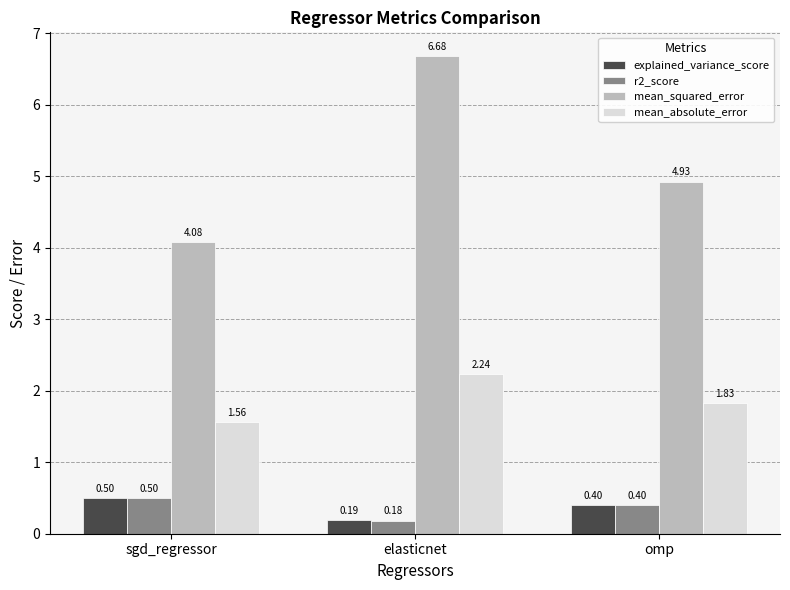

What is the sum of the explained_variance_score values at omp and sgd_regressor?

0.9